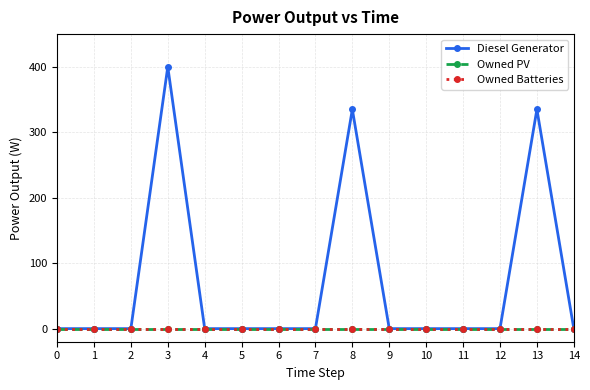

Is this an area chart (filled region under the line)?

No